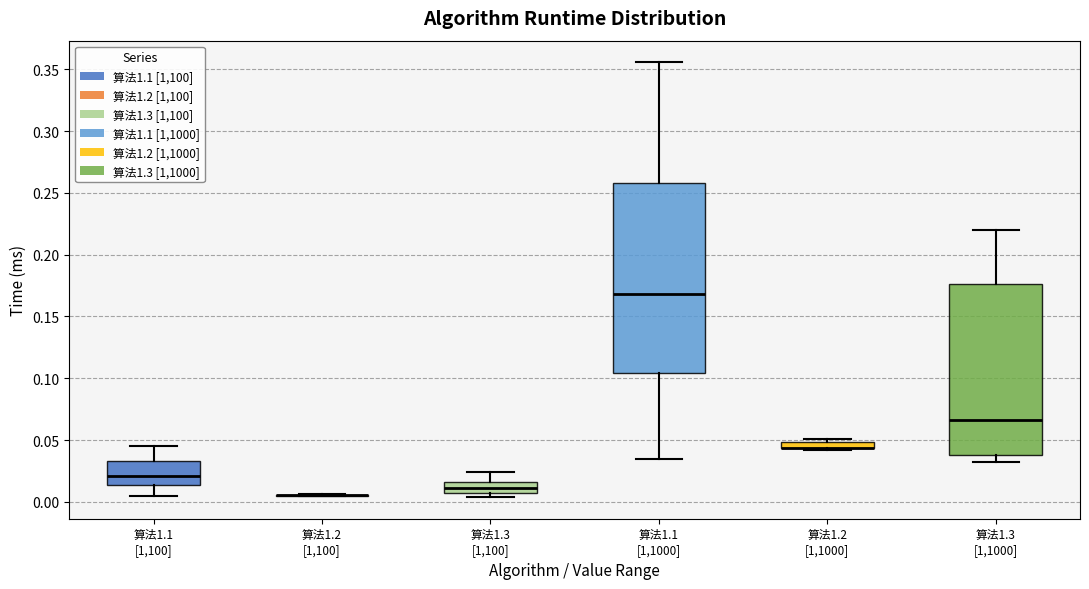

Which box is the tallest, from its lower edge to its upper edge?

算法1.1 [1,1000]